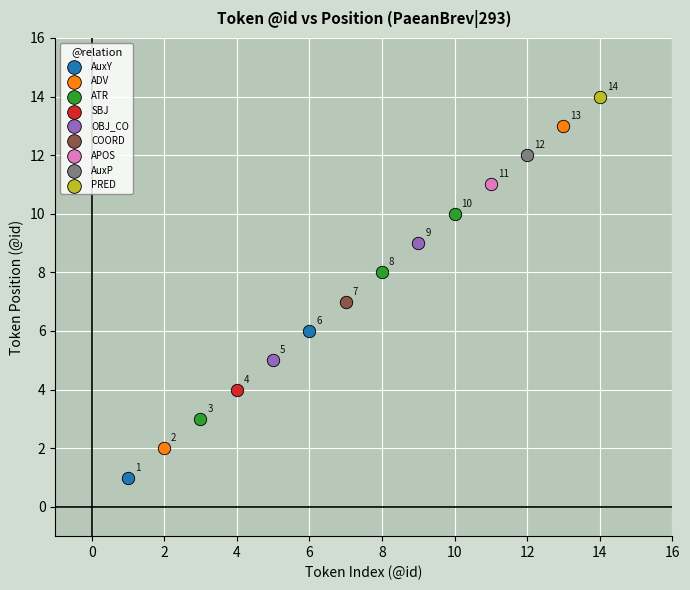

What are all the series names shown in the legend?

AuxY, ADV, ATR, SBJ, OBJ_CO, COORD, APOS, AuxP, PRED